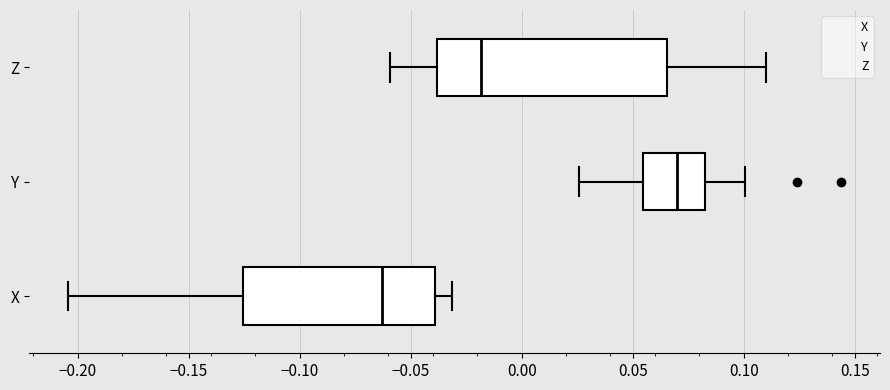

Where does the median line of the box for X sit on the x-axis? The values are not printed on the chart, so give them approximately, as read against the axis.

-0.065